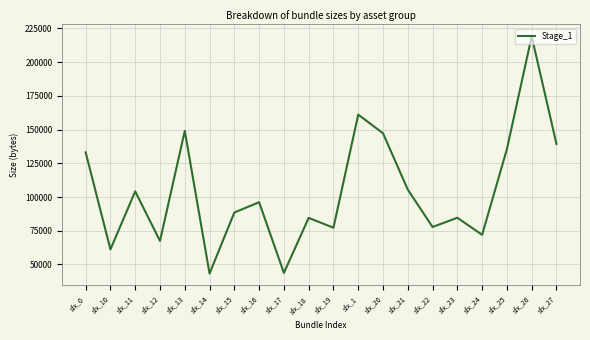

The value at sfx_23 is 131453. True or false?

False